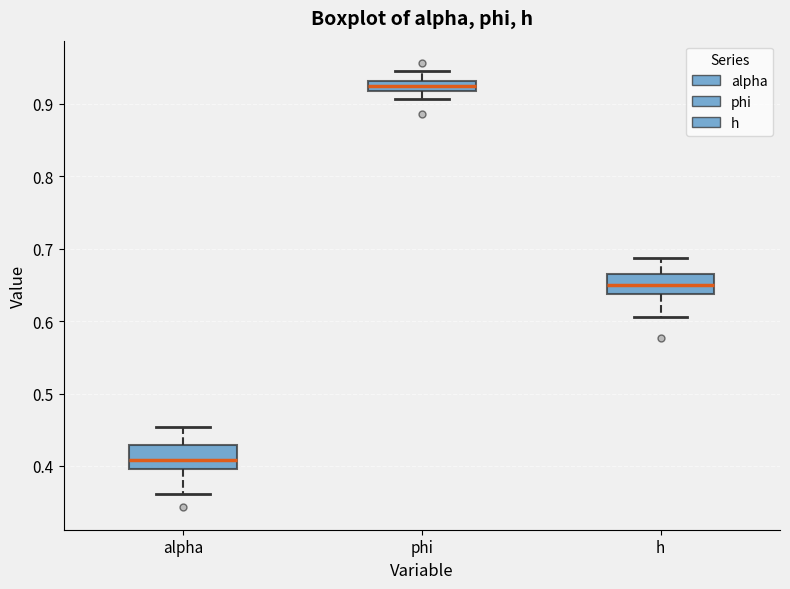

Which box has the lowest median line?

alpha